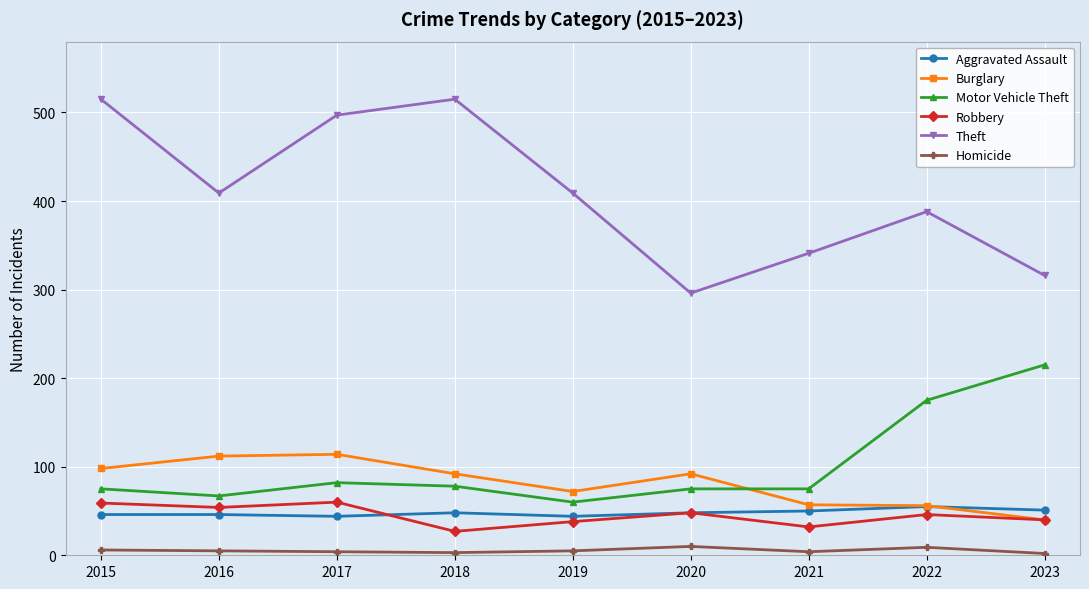

What is the difference between the second highest and second lowest values in the Motor Vehicle Theft series?

108